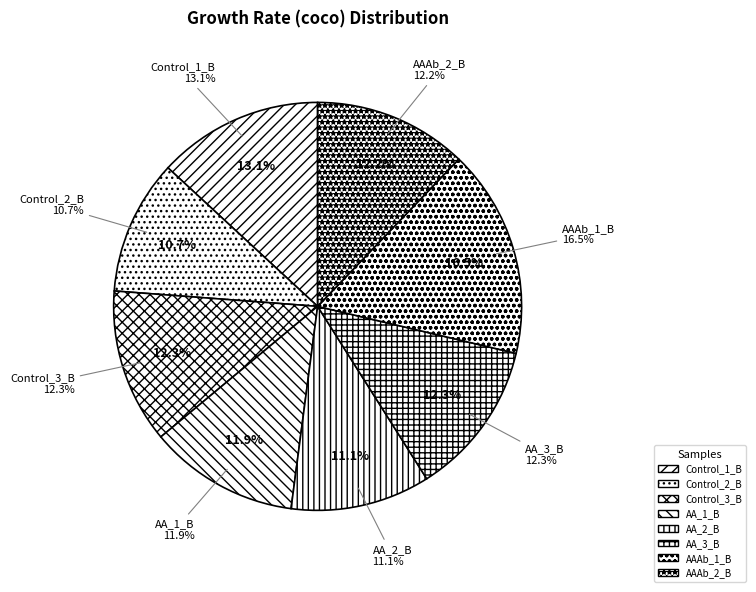

Do AA_3_B and AAAb_2_B together represent more than half of the pie?

No